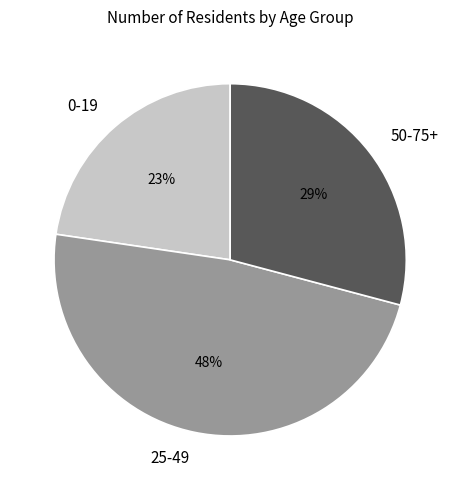

What percentage is the 25-49 slice, to the nearest percent?

48%